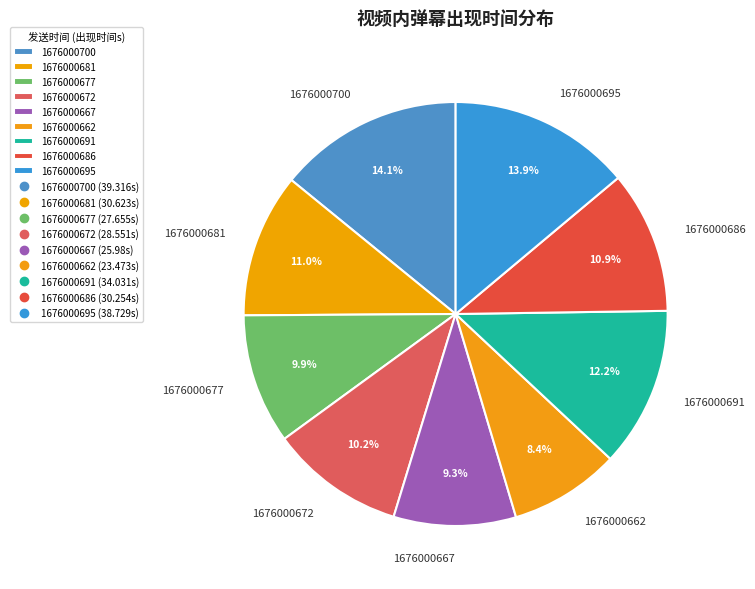

Is it true that 1676000686 is 1% of the pie?

False